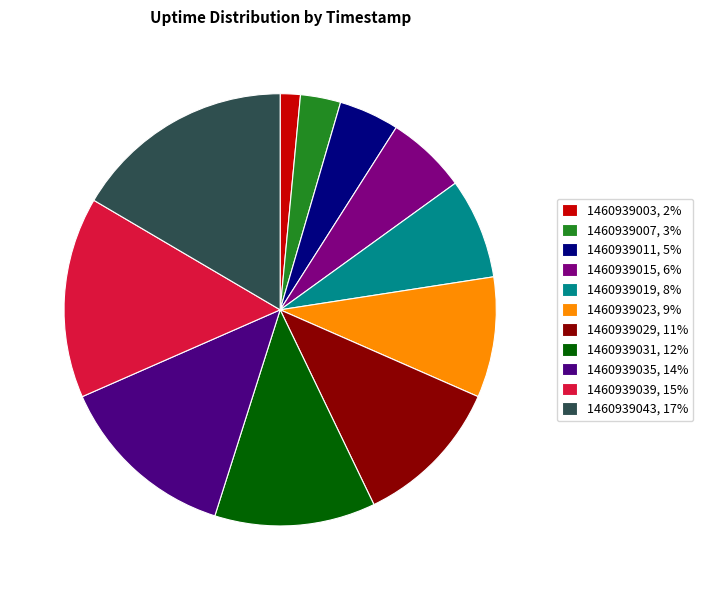

The 1460939031, 12% slice represents 12% of the pie. True or false?

True